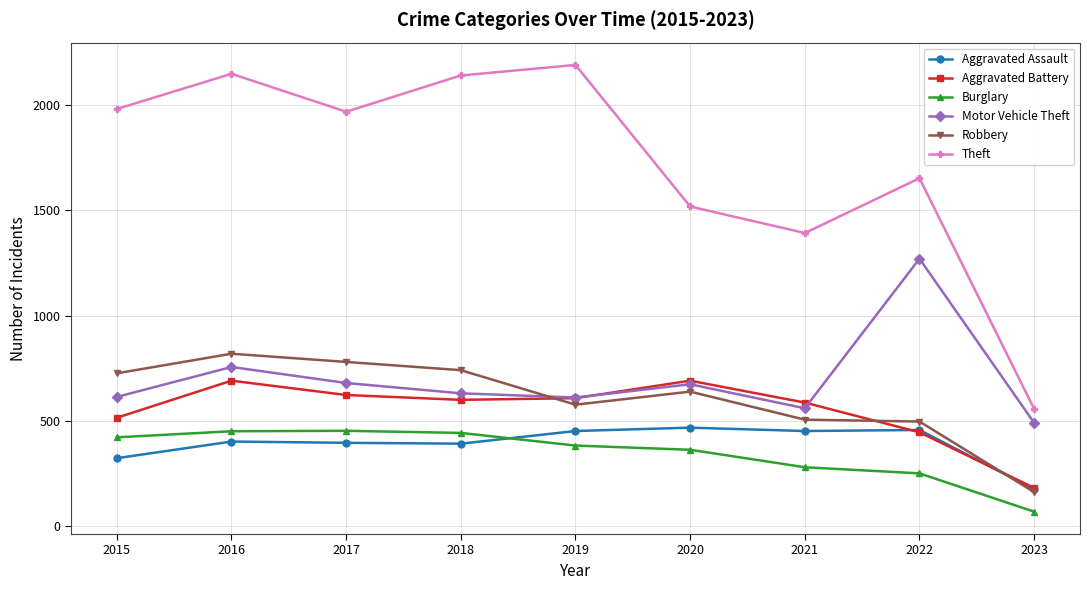

At how many categories does at least one series exceed 698?

8